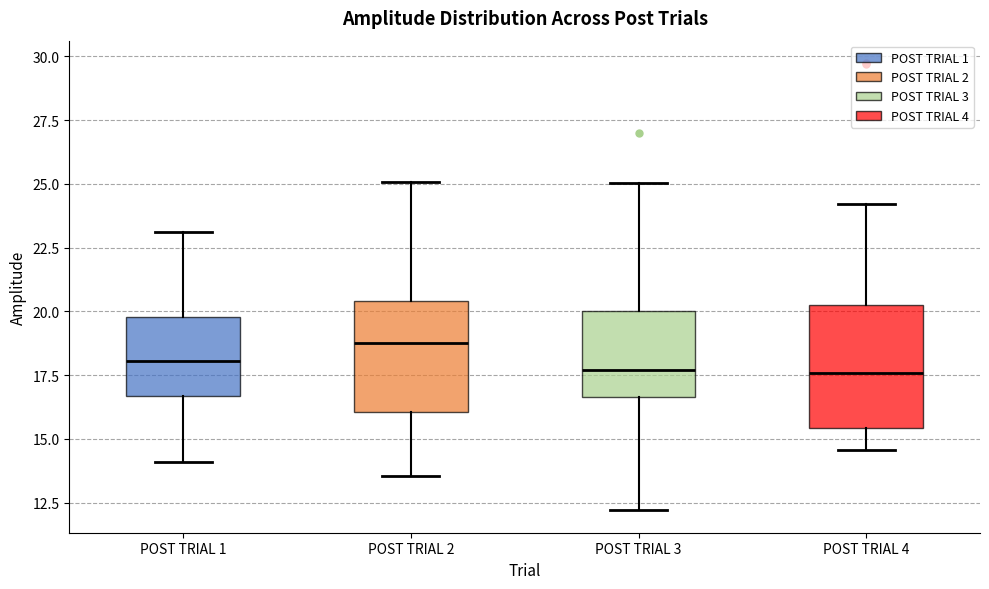

Which box's median line is the highest?

POST TRIAL 2